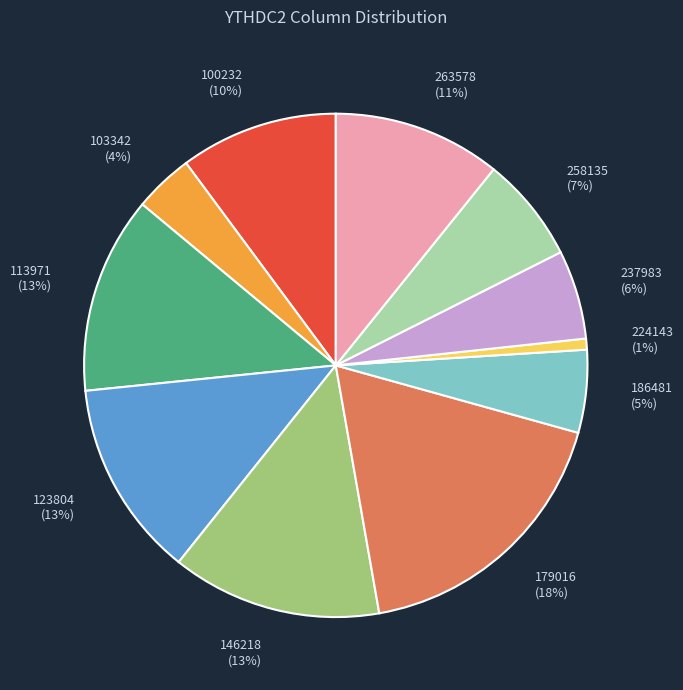

Does any single category account for the majority?

No